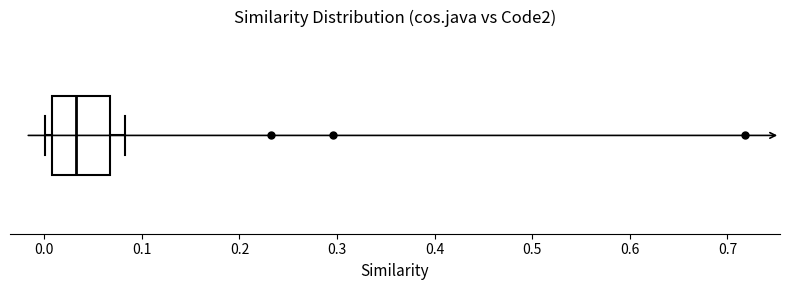

Where is the right edge of the box on the x-axis? The values are not printed on the chart, so give them approximately, as read against the axis.

0.07